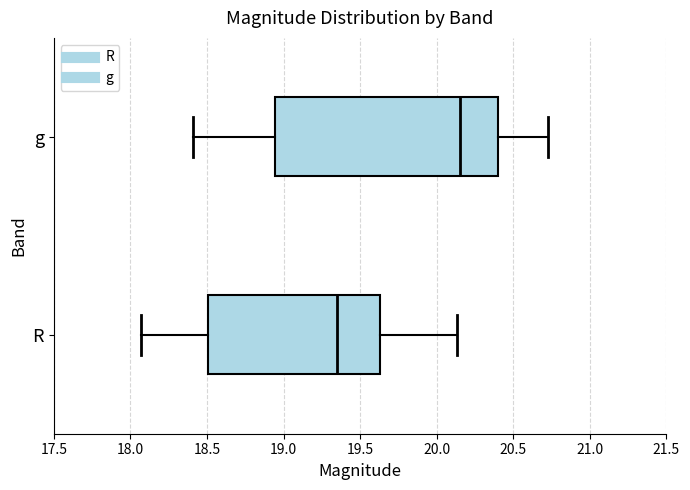

Where is the left edge of the box for g on the x-axis? The values are not printed on the chart, so give them approximately, as read against the axis.

18.95